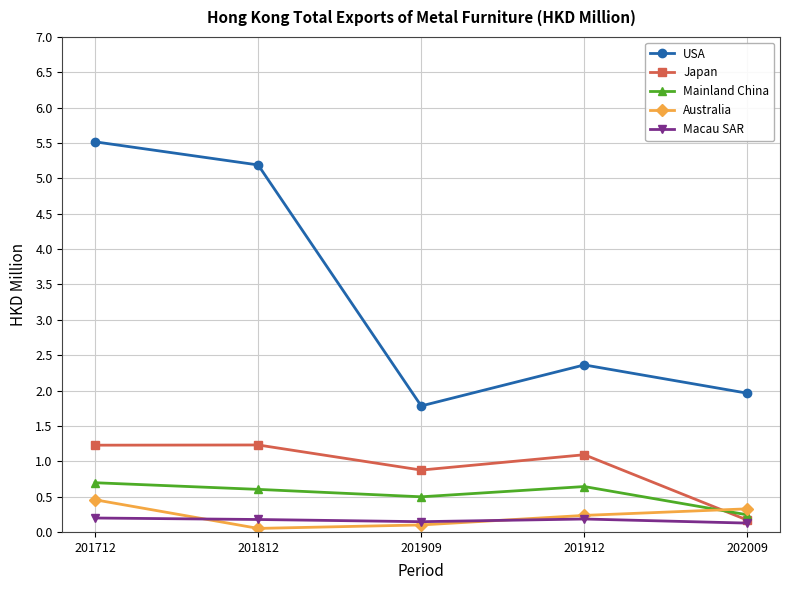

Which label corresponds to the largest value in the chart?

201712